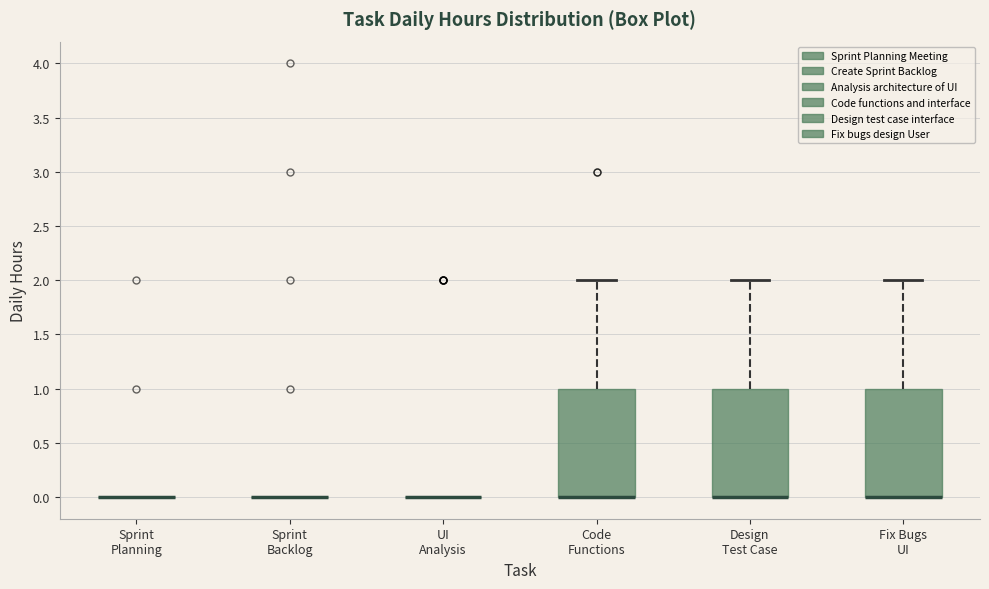

Reading left to right, read every box against the y-axis: the position of its median line, the range the box covers, and the ends of its whiskers. The values are not printed on the chart, so give them approximately, as read against the axis.

Sprint Planning: box collapsed to a line at 0, whiskers 0 to 0
Sprint Backlog: box collapsed to a line at 0, whiskers 0 to 0
UI Analysis: box collapsed to a line at 0, whiskers 0 to 0
Code Functions: median 0 (drawn on the box's lower edge), box 0 to 1, whiskers 0 to 2
Design Test Case: median 0 (drawn on the box's lower edge), box 0 to 1, whiskers 0 to 2
Fix Bugs UI: median 0 (drawn on the box's lower edge), box 0 to 1, whiskers 0 to 2